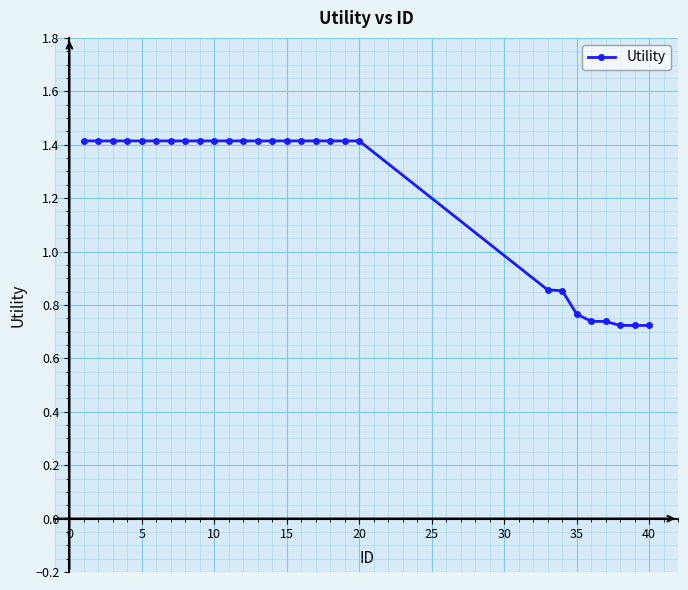

What is the value of the 17th point from the left?

1.4